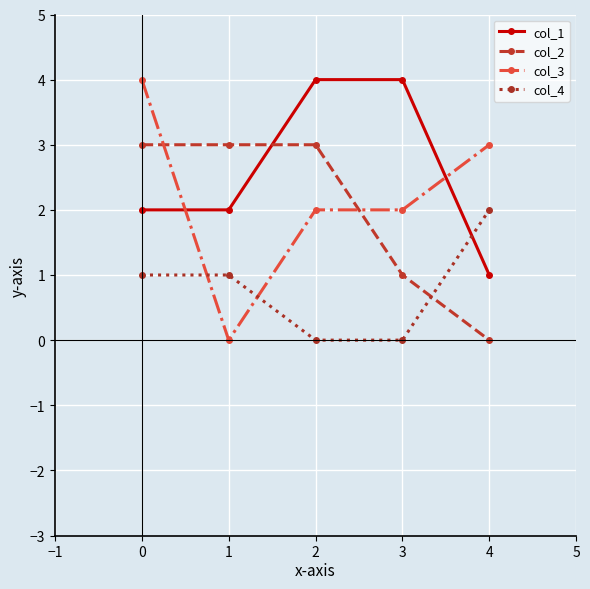

What is the greatest value displayed?

4